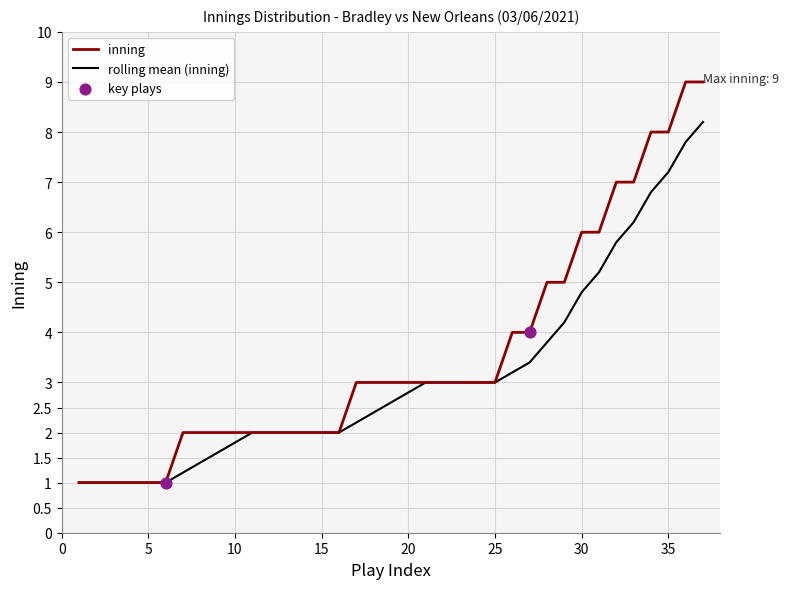

Which series has the widest spread of values?

inning